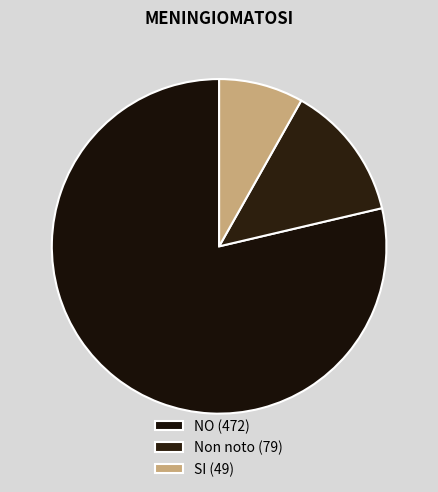

Rank the categories by value from lowest to highest.

SI, Non noto, NO